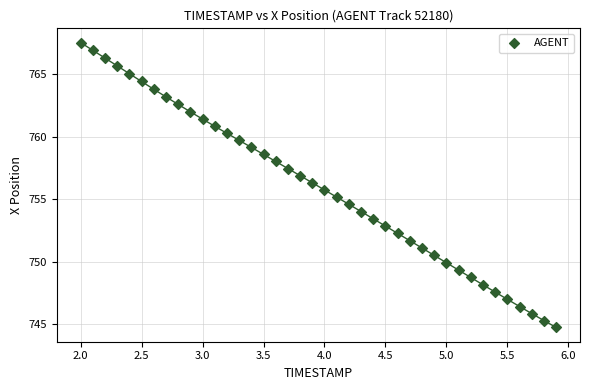

What is the range of Y values (max minus min)?

22.8